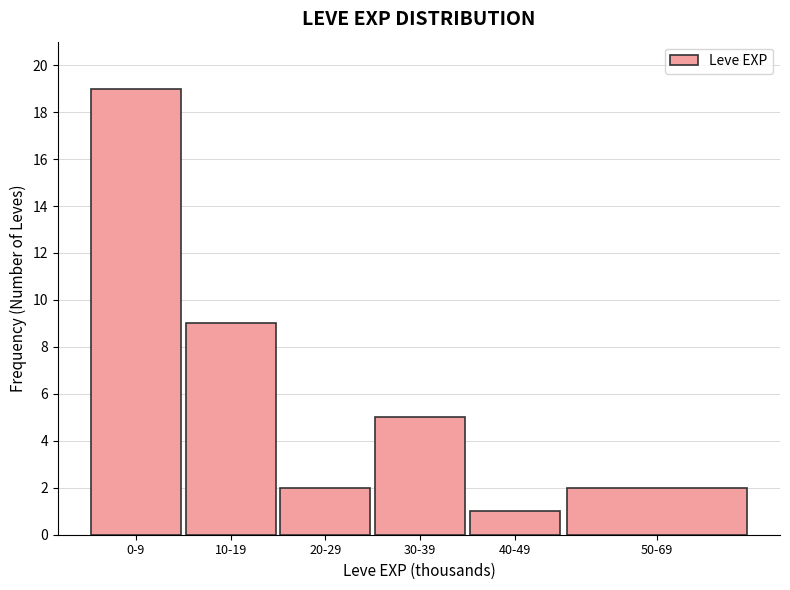

Reading left to right, transcribe all the data shown in this chart.

0-9=19	10-19=9	20-29=2	30-39=5	40-49=1	50-69=2